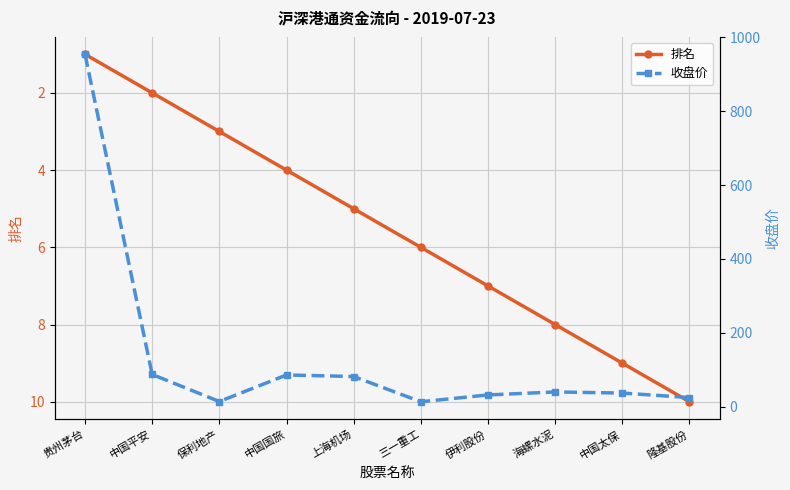

What is the sum of the 收盘价 values at 三一重工 and 海螺水泥?

53.8